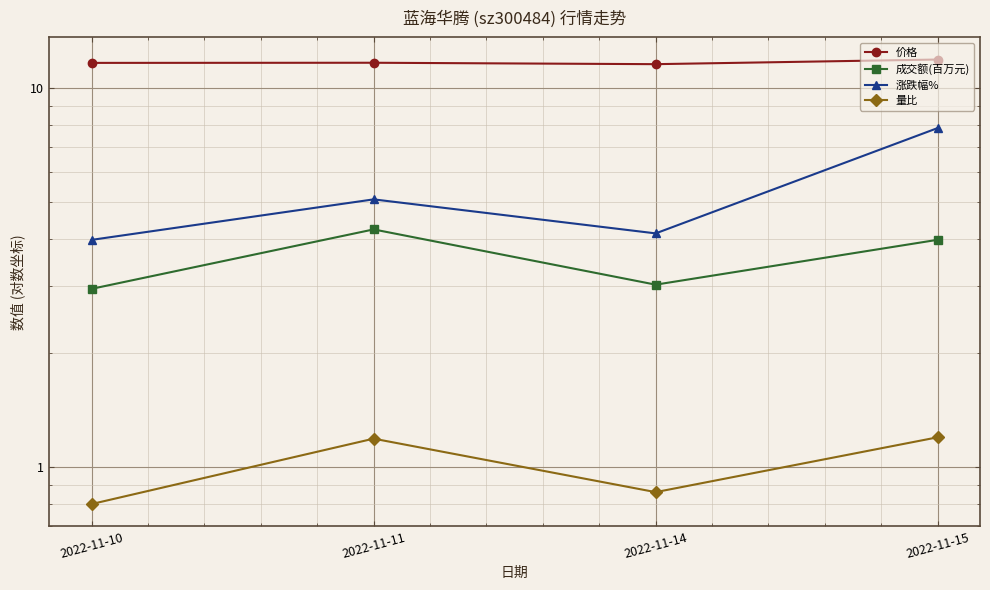

At which label does 涨跌幅% first exceed 5?

2022-11-11